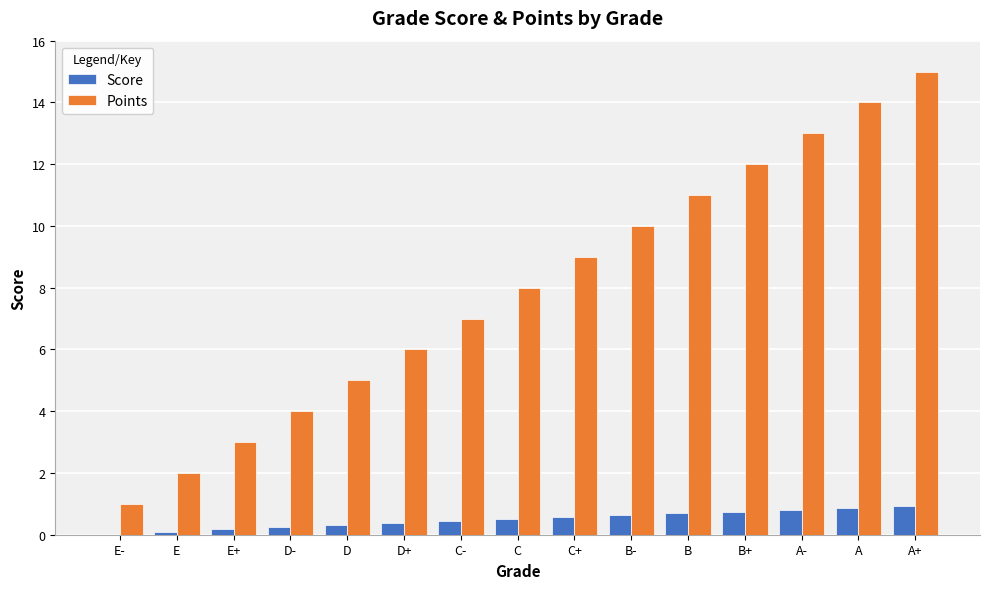

What is the spread (max minus min) of values at E?

1.9